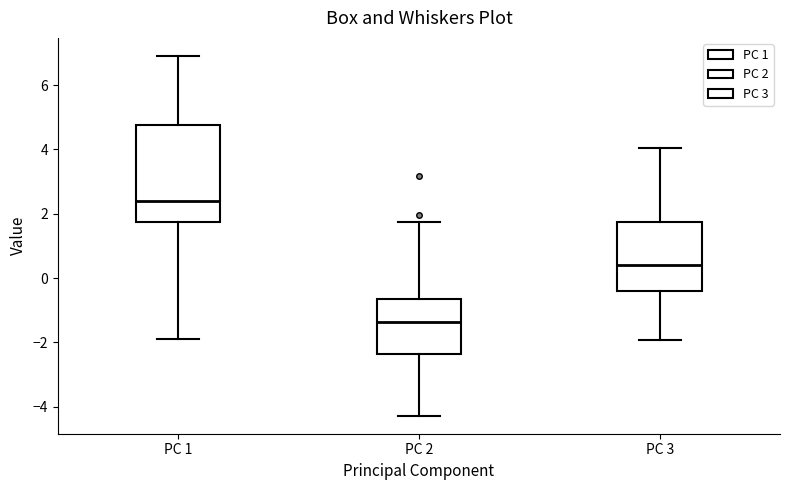

Comparing the boxes themselves (not the whiskers), which one is the tallest?

PC 1